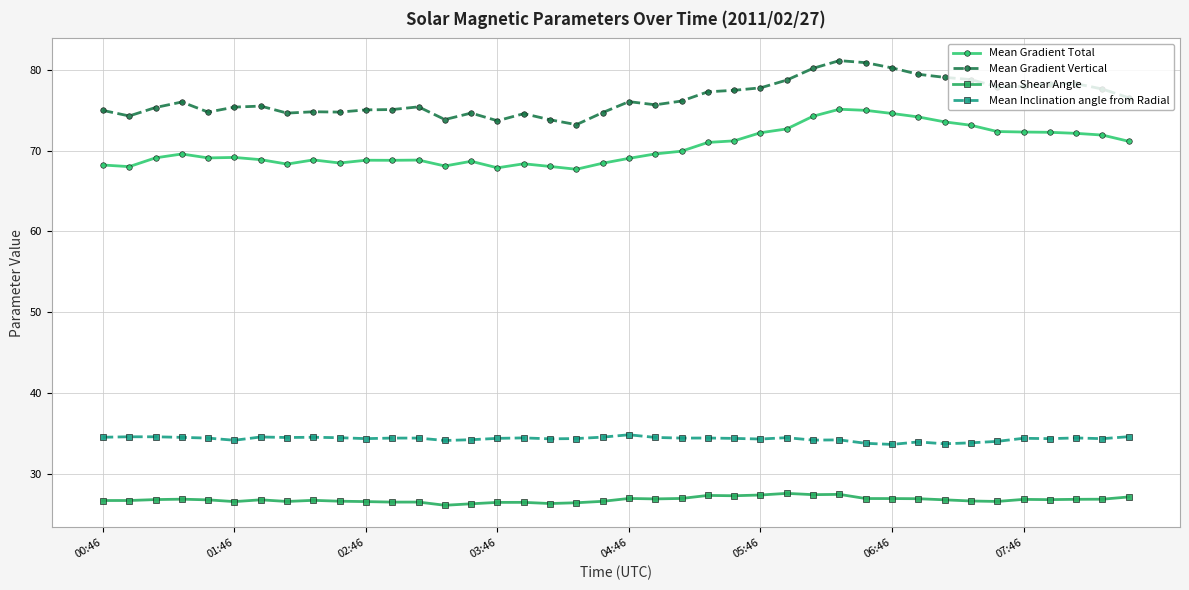

What are all the series names shown in the legend?

Mean Gradient Total, Mean Gradient Vertical, Mean Shear Angle, Mean Inclination angle from Radial